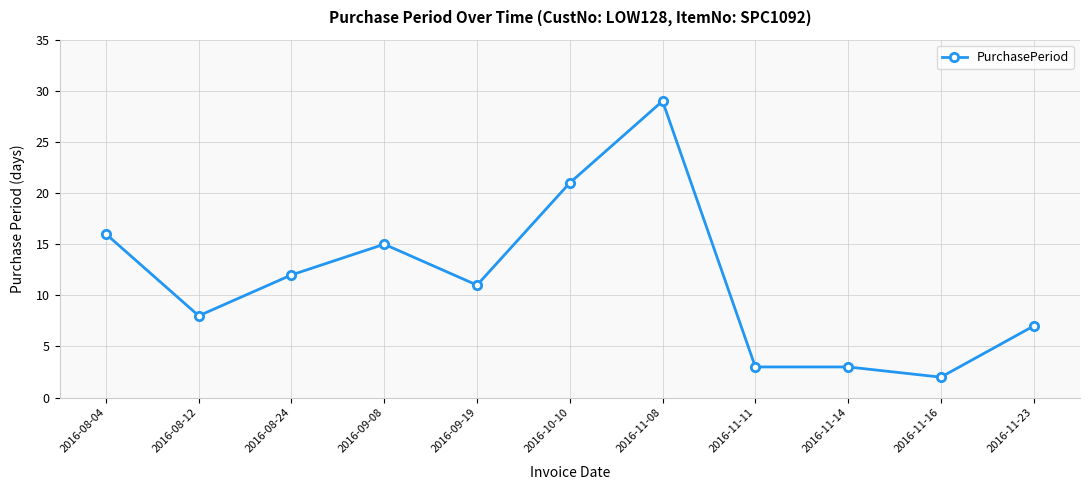

What is the greatest value displayed?

29